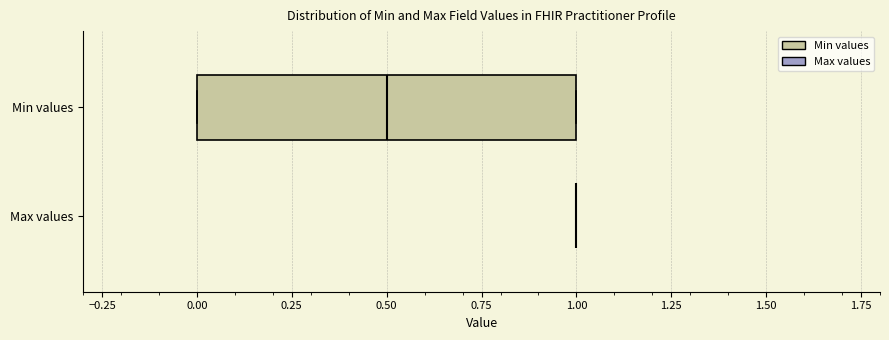

Reading bottom to top, transcribe this box plot: for each box, give where its median line is, the range the box spans, and where its two whiskers end, as read against the x-axis. The values are not printed on the chart, so give them approximately, as read against the axis.

Max values: box collapsed to a line at 1.0, whiskers 1.0 to 1.0
Min values: median 0.5, box 0.0 to 1.0, whiskers 0.0 to 1.0